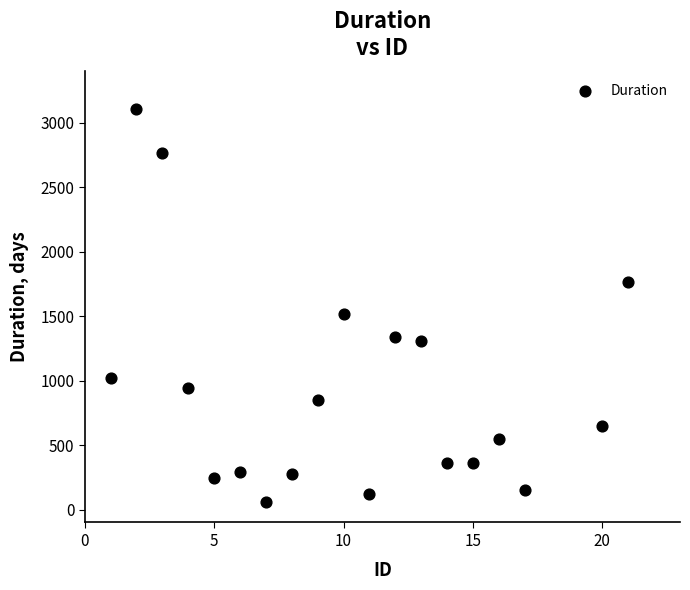

What Y value in the scatter plot is closest to 1582?

1520